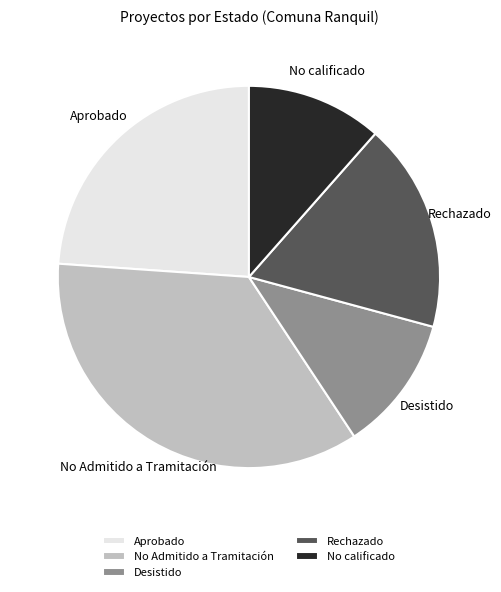

True or false: Desistido accounts for 12% of the total.

True